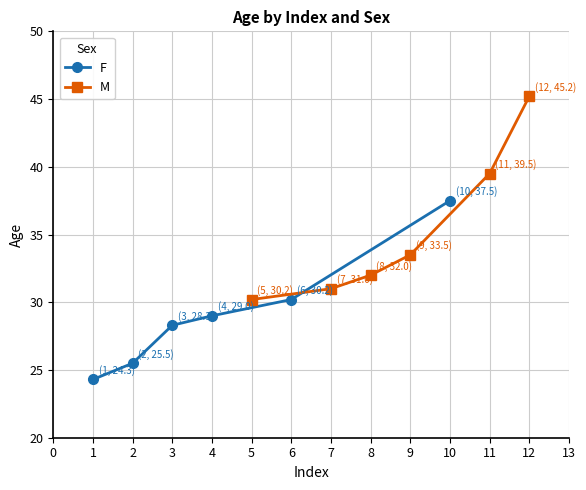

True or false: F has more than 2 points higher than both neighbors.

False